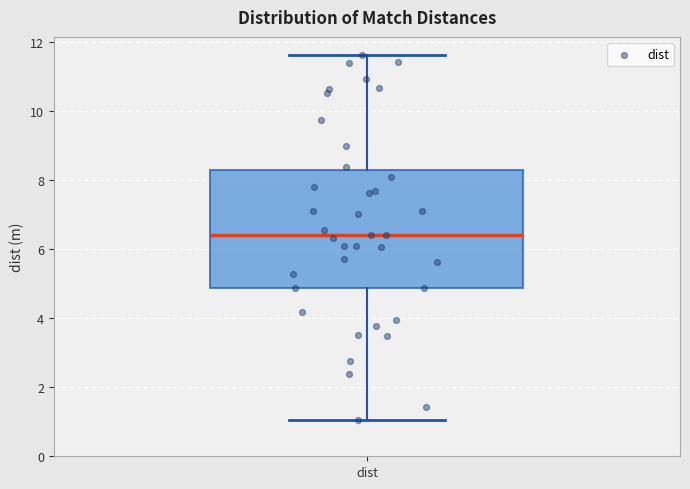

Read this box plot against the y-axis: the position of the median line, the range covered by the box, and the ends of both whiskers. The values are not printed on the chart, so give them approximately, as read against the axis.

median 6.4, box 4.8 to 8.2, whiskers 1.0 to 11.6